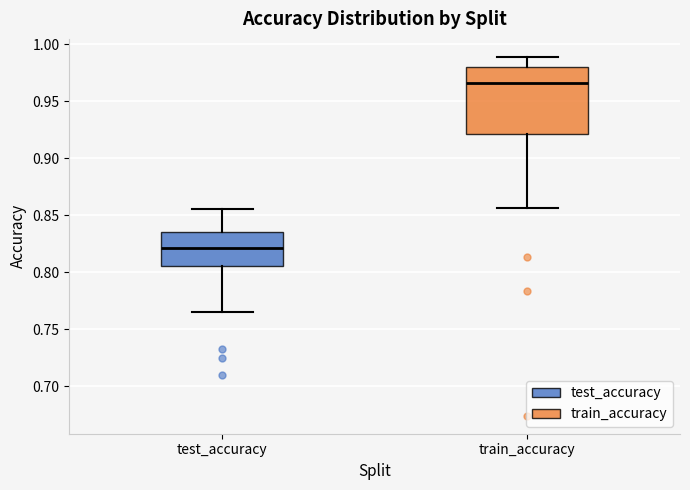

Reading left to right, read every box against the y-axis: the position of its median line, the range the box covers, and the ends of its whiskers. The values are not printed on the chart, so give them approximately, as read against the axis.

test_accuracy: median 0.820, box 0.805 to 0.835, whiskers 0.765 to 0.855
train_accuracy: median 0.965, box 0.920 to 0.980, whiskers 0.855 to 0.990